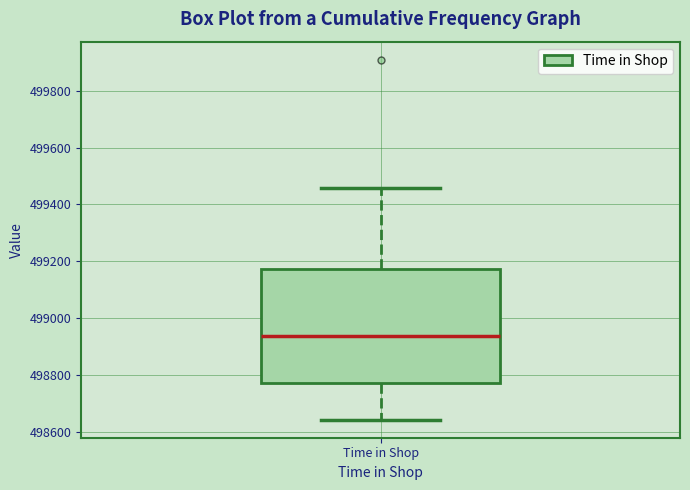

Read this box plot against the y-axis: the position of the median line, the range covered by the box, and the ends of both whiskers. The values are not printed on the chart, so give them approximately, as read against the axis.

median 498940, box 498780 to 499180, whiskers 498640 to 499460